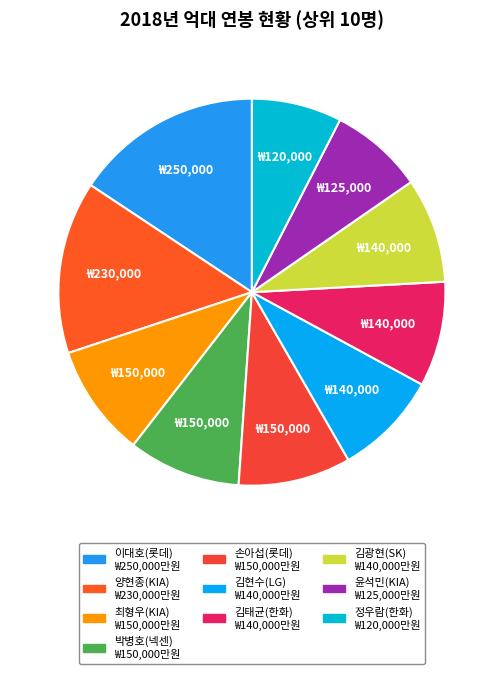

Combined, what portion of the pie is 김광현(SK) and 정우람(한화)?

16.3%